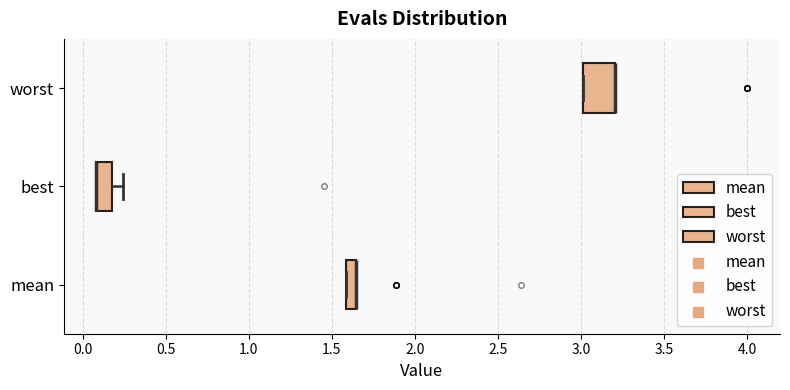

Comparing the boxes themselves (not the whiskers), which one is the widest?

worst